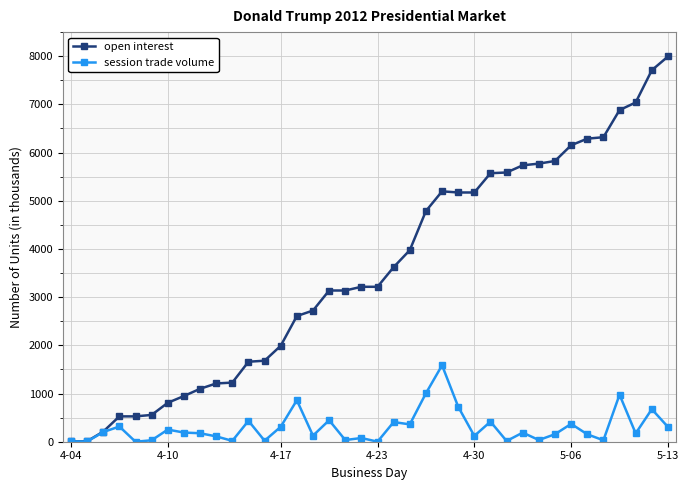

How many data points does each series have?

38